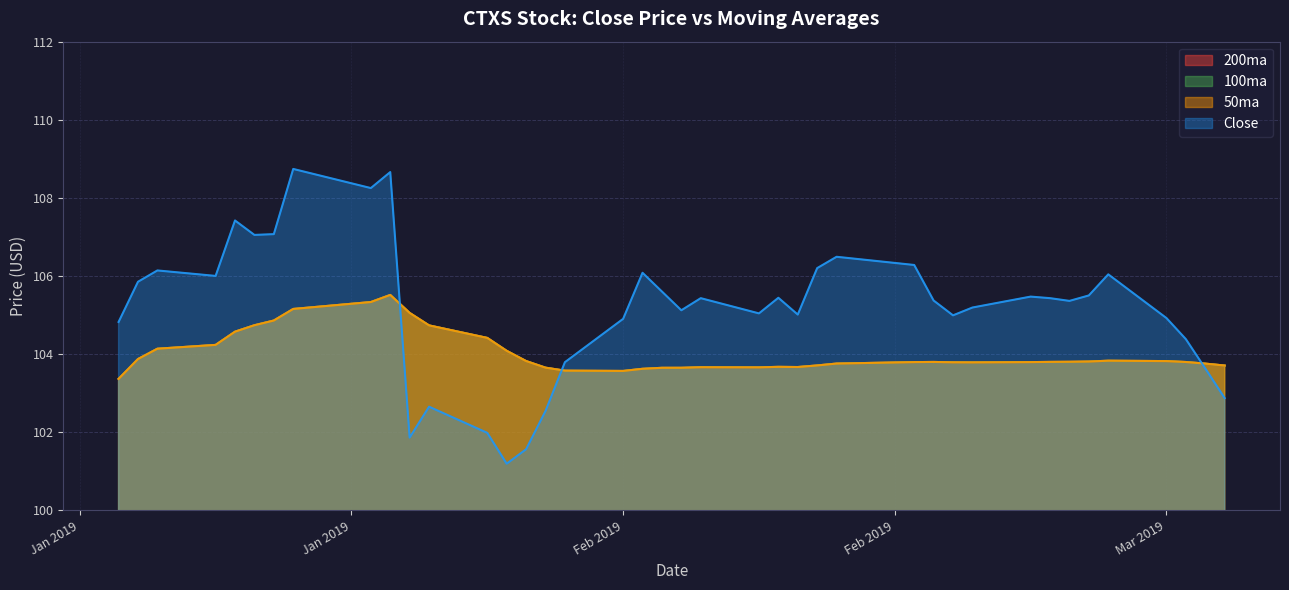

Rank the series at 2019-02-27 from highest to lowest value.

Close, 50ma, 100ma, 200ma